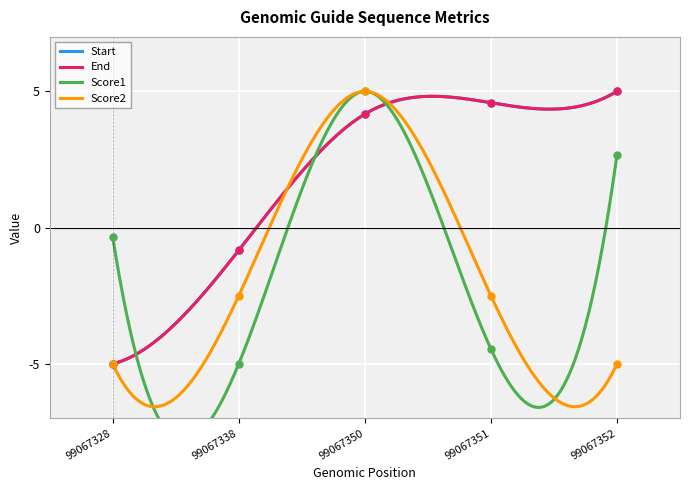

What value does the End series have at 99067338?

-0.8